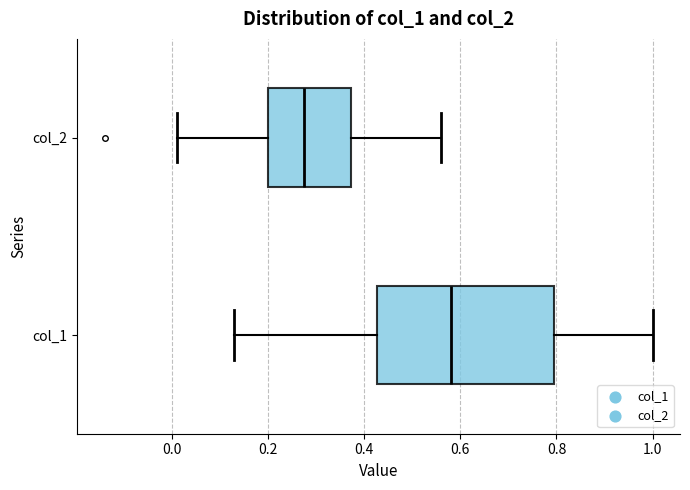

Reading bottom to top, transcribe this box plot: for each box, give where its median line is, the range the box spans, and where its two whiskers end, as read against the x-axis. The values are not printed on the chart, so give them approximately, as read against the axis.

col_1: median 0.58, box 0.42 to 0.80, whiskers 0.14 to 1.00
col_2: median 0.28, box 0.20 to 0.38, whiskers 0.02 to 0.56